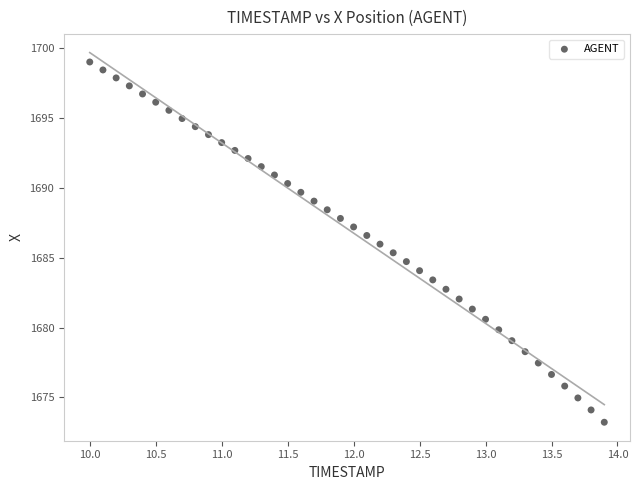

What is the range of Y values (max minus min)?

25.8